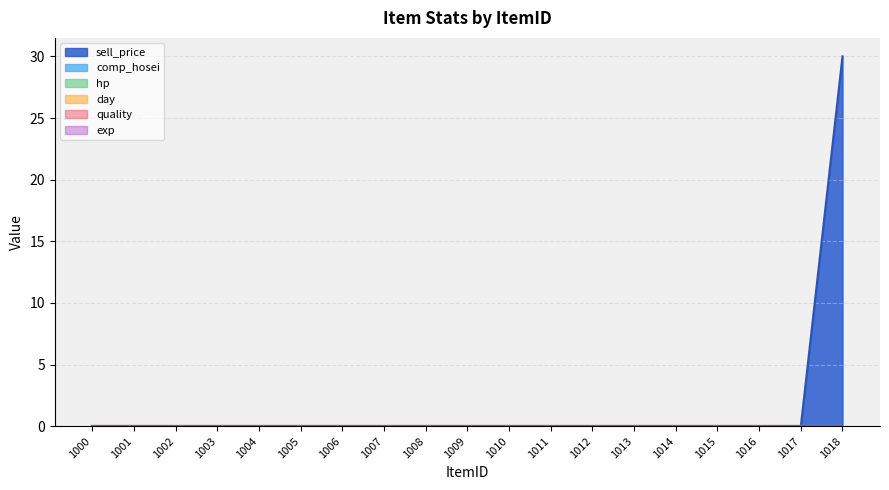

Rank the series by their maximum value, from lowest to highest.

comp_hosei, hp, day, quality, exp, sell_price